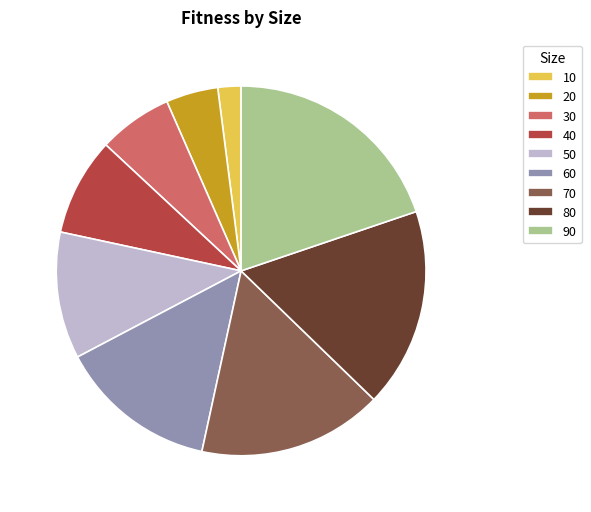

Which has a higher value, 80 or 10?

80